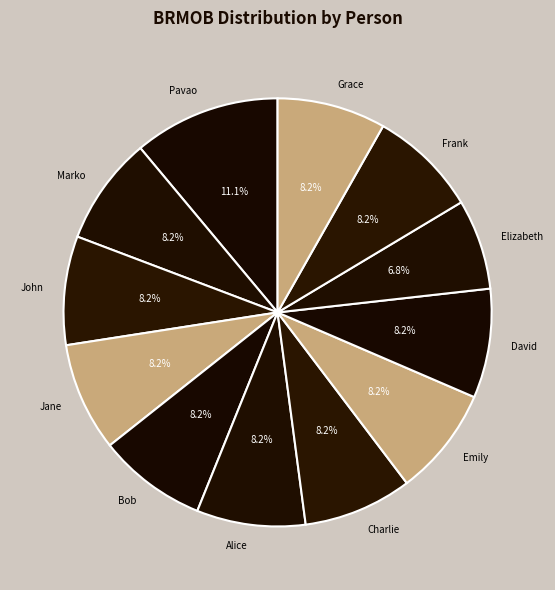

Which has a higher value, Pavao or Elizabeth?

Pavao